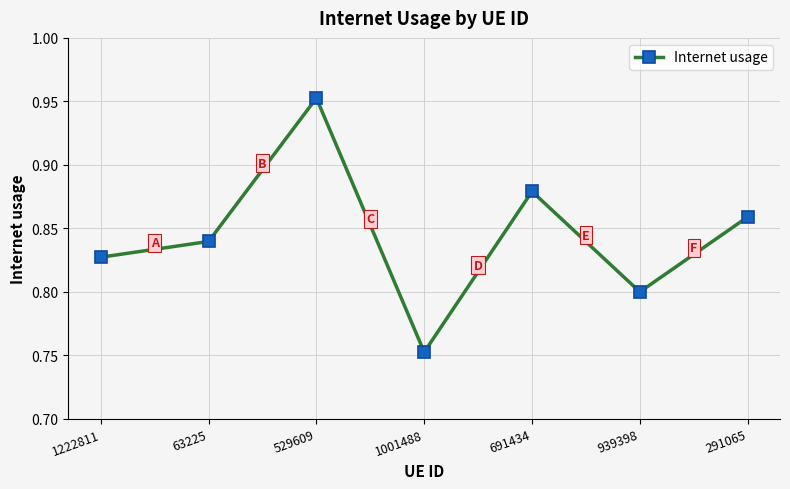

Rank the categories by value from highest to lowest.

529609, 691434, 291065, 63225, 1222811, 939398, 1001488